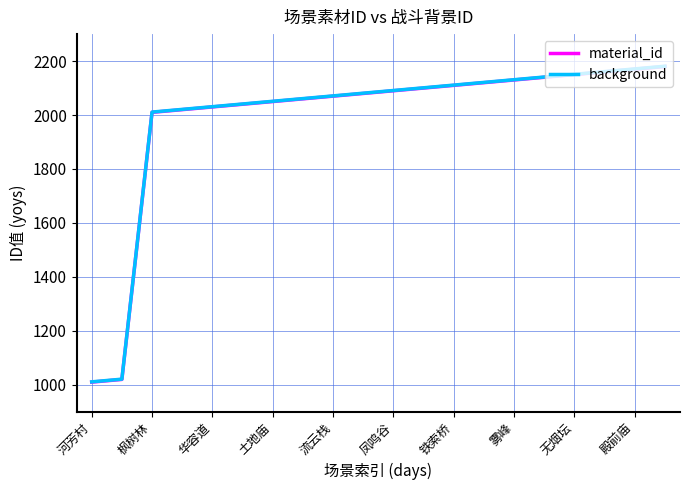

What is the greatest value displayed?

2181